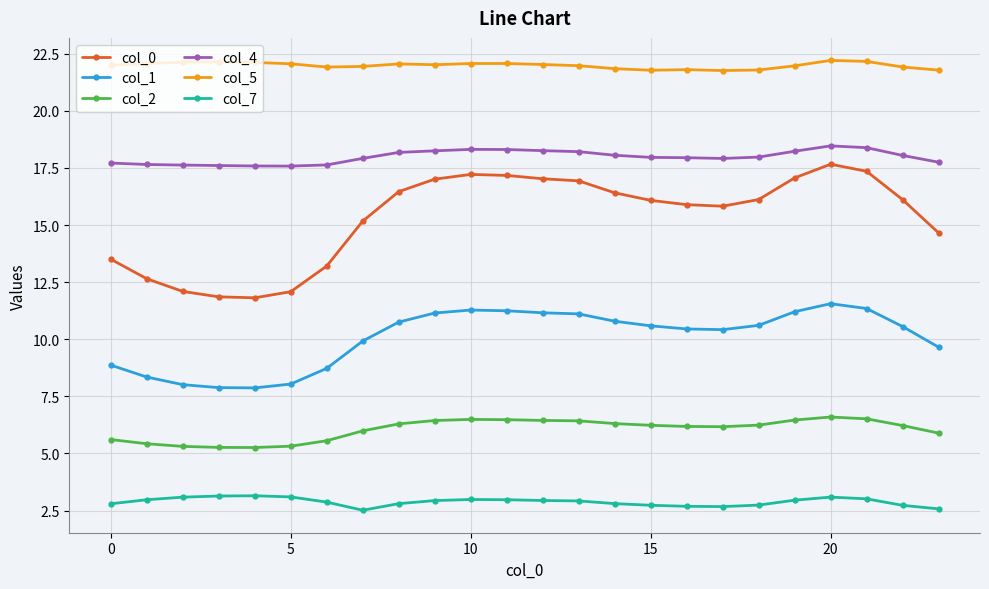

True or false: col_7 has more than 1 points higher than both neighbors.

True